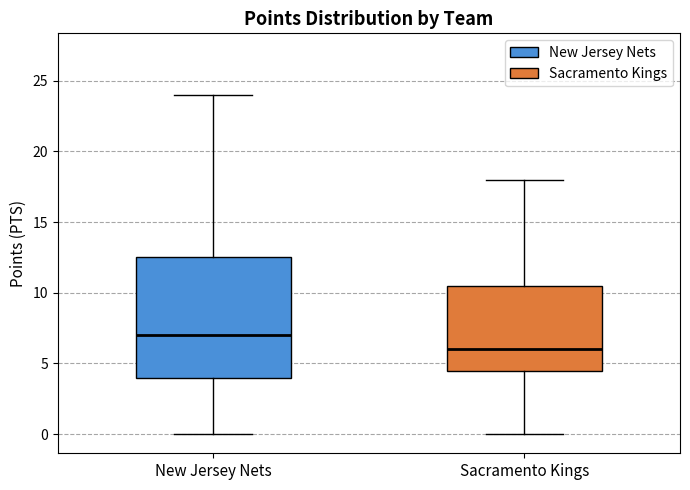

Reading left to right, read every box against the y-axis: the position of its median line, the range the box covers, and the ends of its whiskers. The values are not printed on the chart, so give them approximately, as read against the axis.

New Jersey Nets: median 7.0, box 4.0 to 12.5, whiskers 0.0 to 24.0
Sacramento Kings: median 6.0, box 4.5 to 10.5, whiskers 0.0 to 18.0